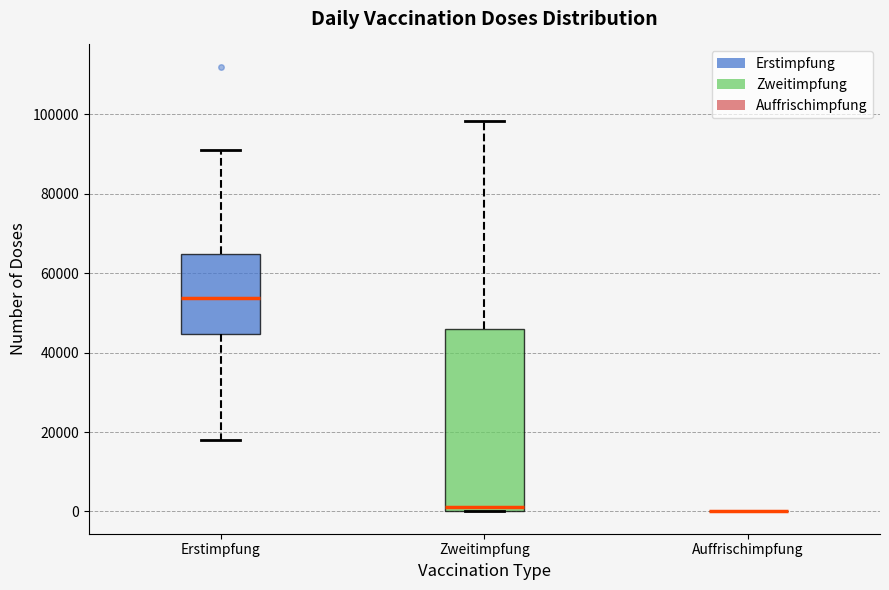

Reading left to right, read every box against the y-axis: the position of its median line, the range the box covers, and the ends of its whiskers. The values are not printed on the chart, so give them approximately, as read against the axis.

Erstimpfung: median 54000, box 44000 to 64000, whiskers 18000 to 90000
Zweitimpfung: median 2000, box 0 to 46000, whiskers 0 to 98000
Auffrischimpfung: box collapsed to a line at 0, whiskers 0 to 0